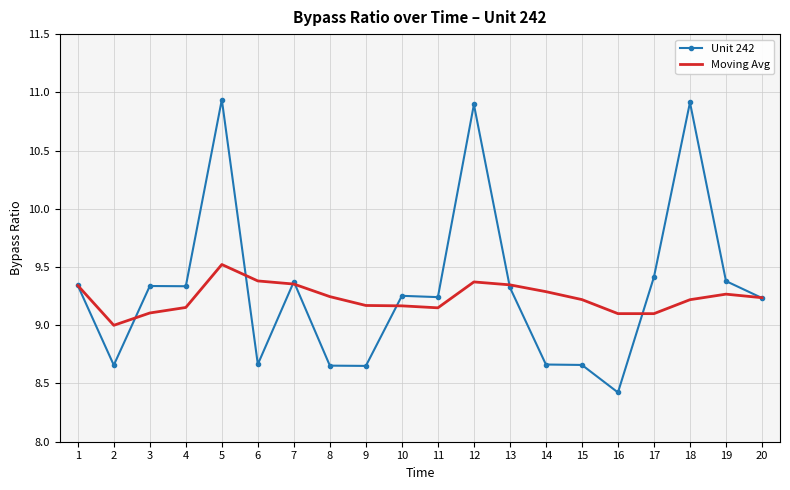

Where is the first local minimum for Moving Avg?

2